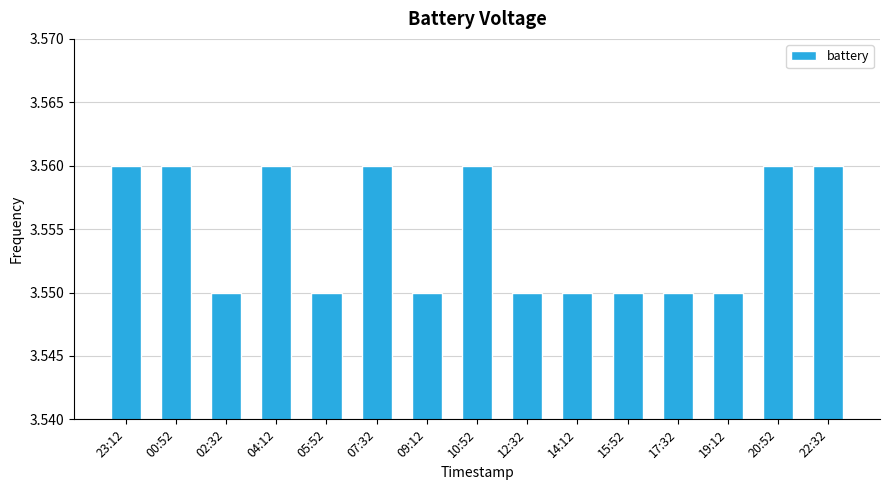

What position from the left is 19:12?

13